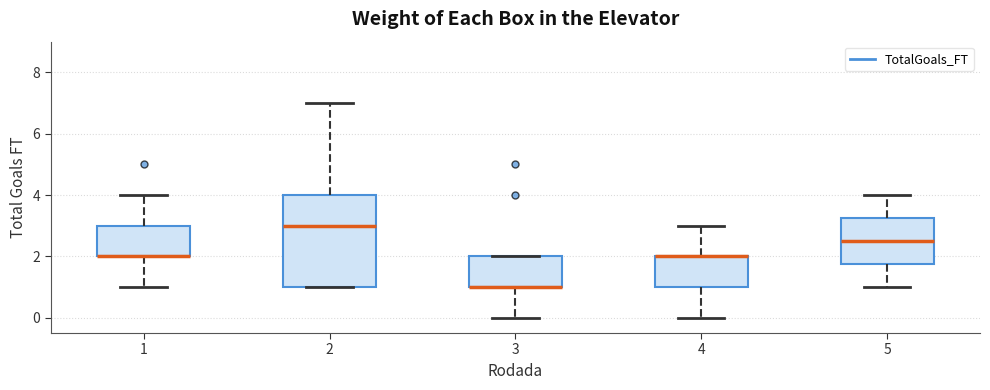

Which box is the tallest, from its lower edge to its upper edge?

2